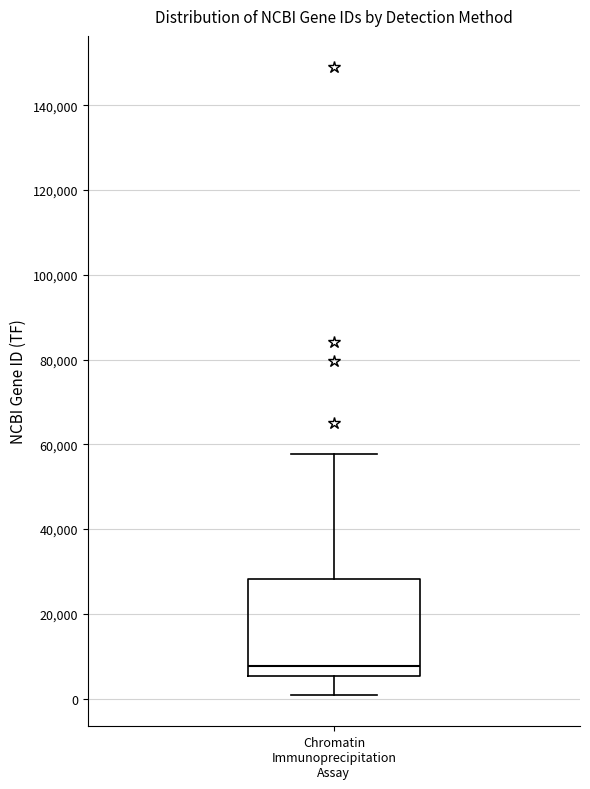

Where does the lower whisker of the box for Chromatin Immunoprecipitation Assay end on the y-axis? The values are not printed on the chart, so give them approximately, as read against the axis.

0